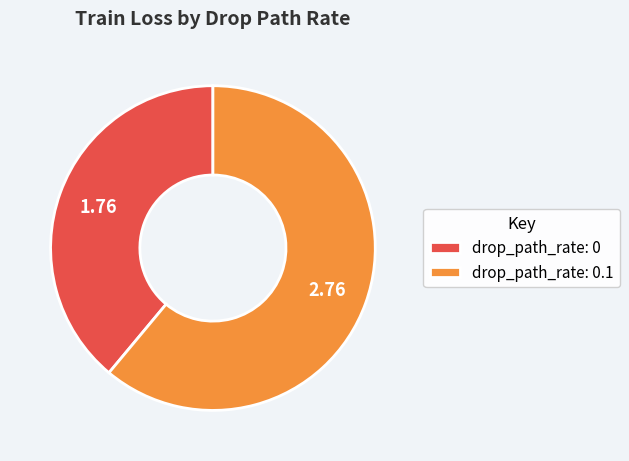

Which slice is the largest?

drop_path_rate: 0.1